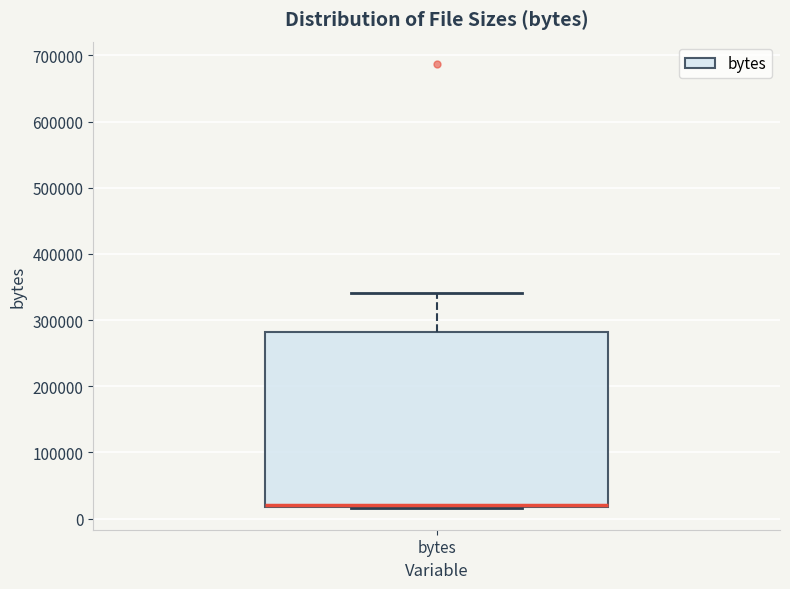

Read this box plot against the y-axis: the position of the median line, the range covered by the box, and the ends of both whiskers. The values are not printed on the chart, so give them approximately, as read against the axis.

median 20000 (drawn on the box's lower edge), box 20000 to 280000, whiskers 20000 to 340000